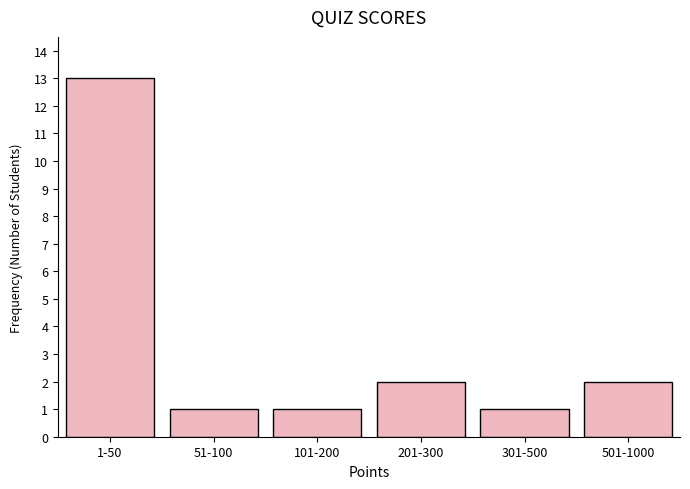

Reading right to left, extract all data points from this chart.

501-1000=2	301-500=1	201-300=2	101-200=1	51-100=1	1-50=13